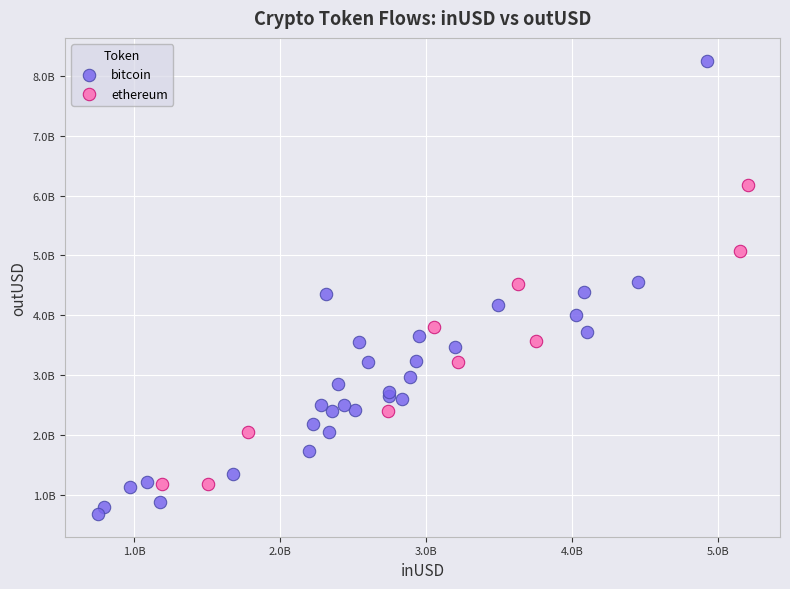

Which series reaches the maximum Y coordinate?

bitcoin